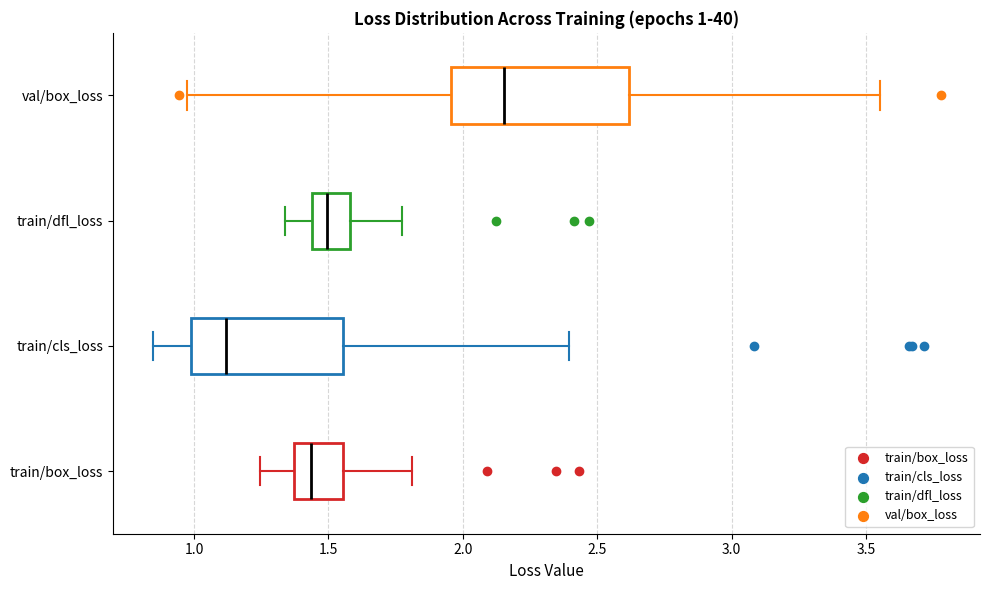

Which box's median line is the furthest to the right?

val/box_loss